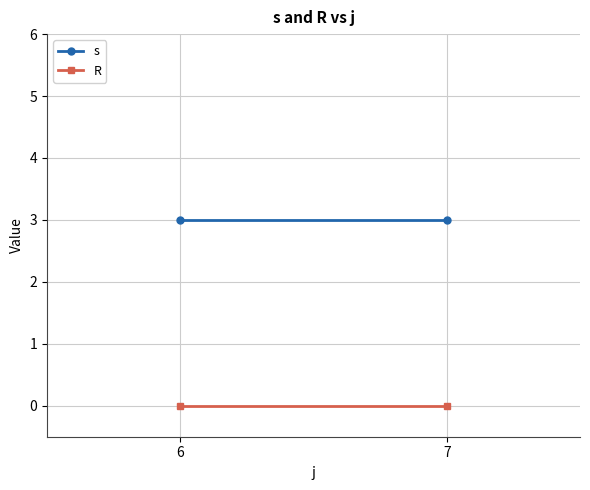

What is the spread (max minus min) of values at 6?

3